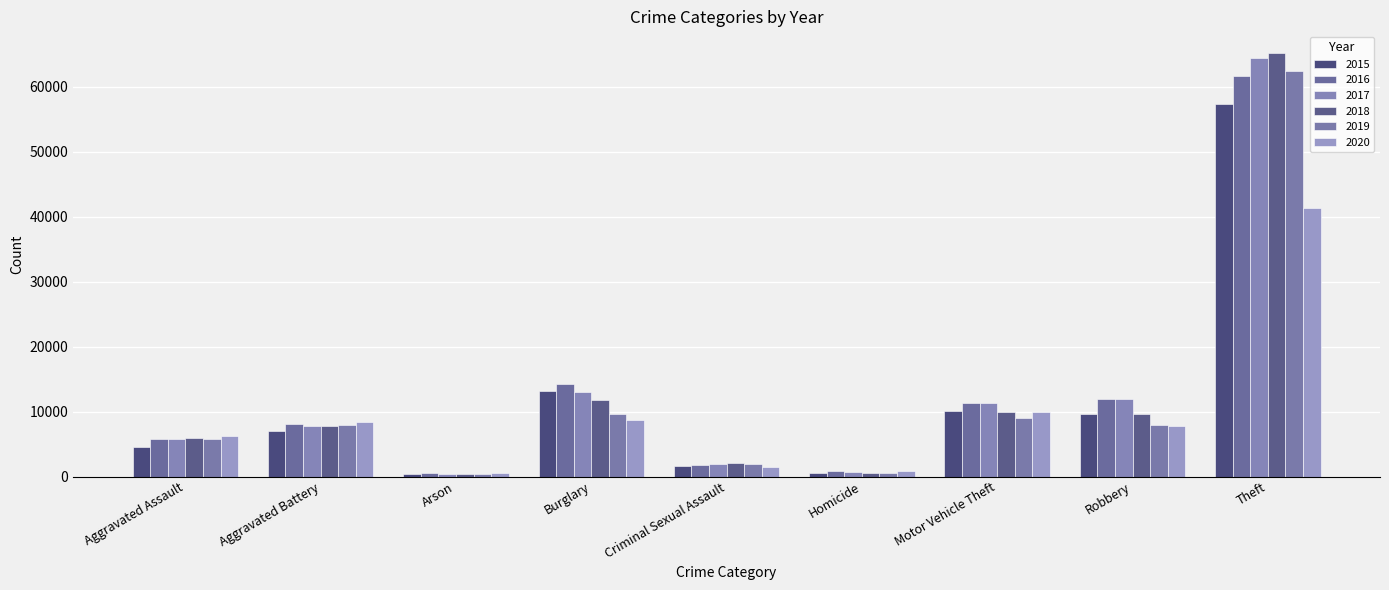

At which category is the sum across all series the highest?

Theft